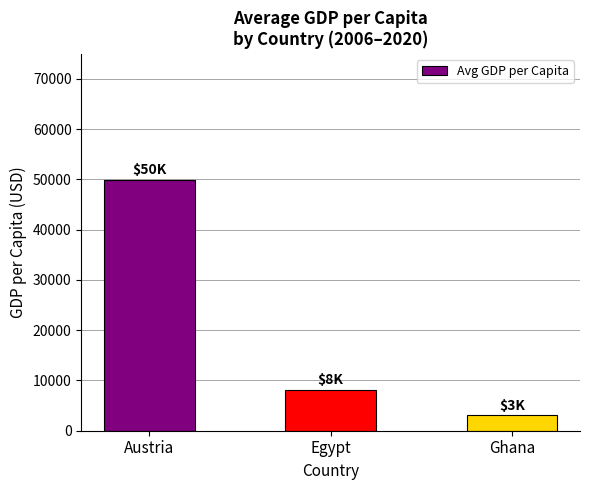

How many bars are there in total?

3